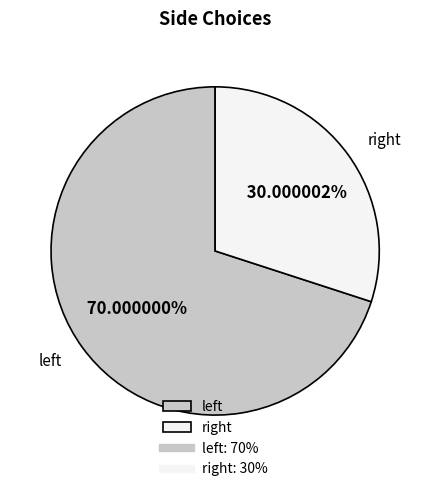

What is the smallest slice in the pie chart?

right